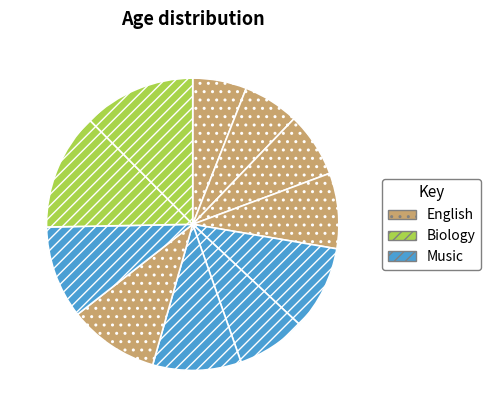

Is there a majority slice in this chart?

No